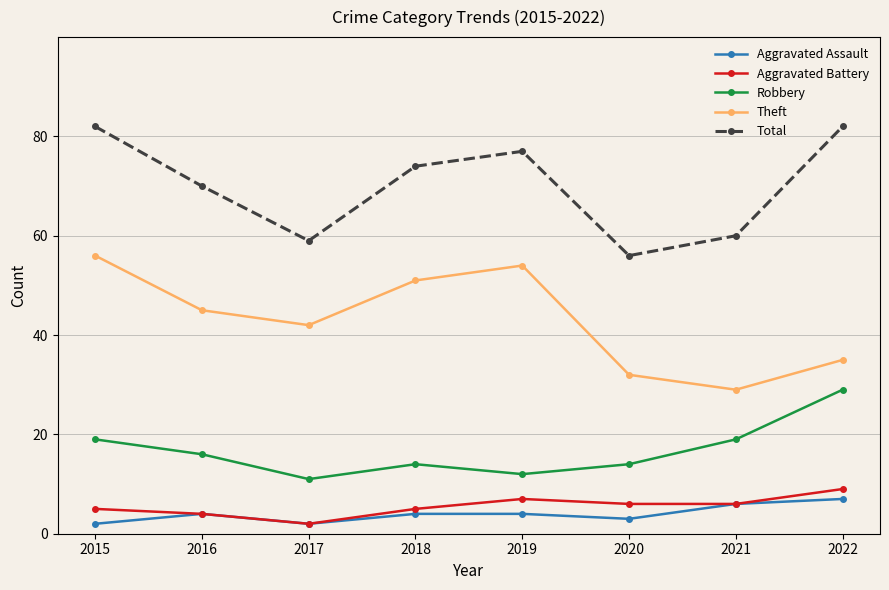

What is the greatest value displayed?

82